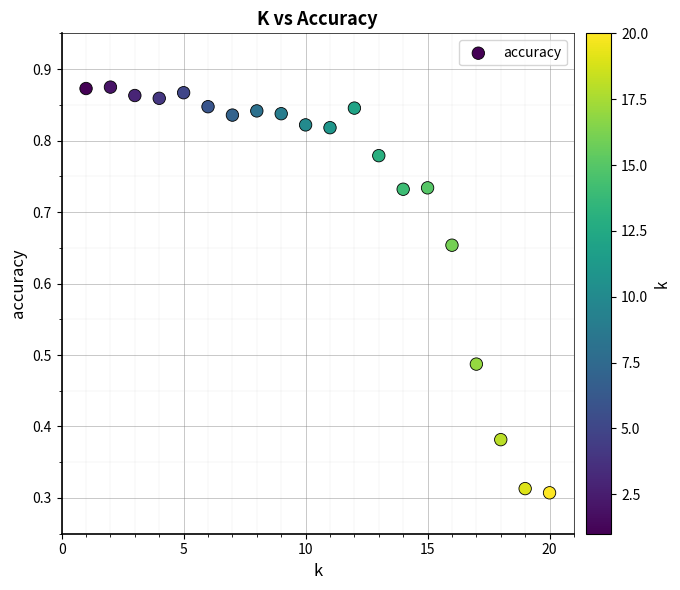

What is the range of X values (max minus min)?

19.0